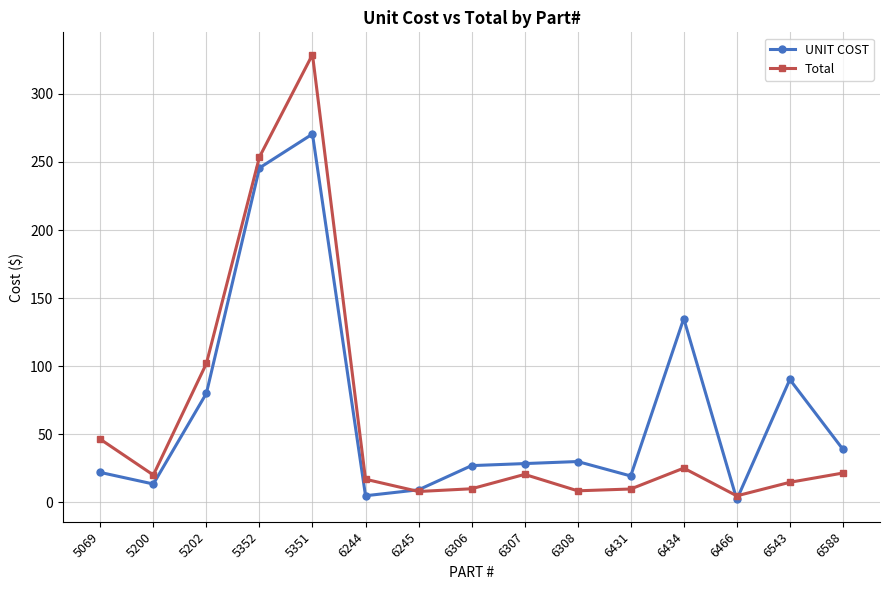

At how many categories does at least one series exceed 37?

7